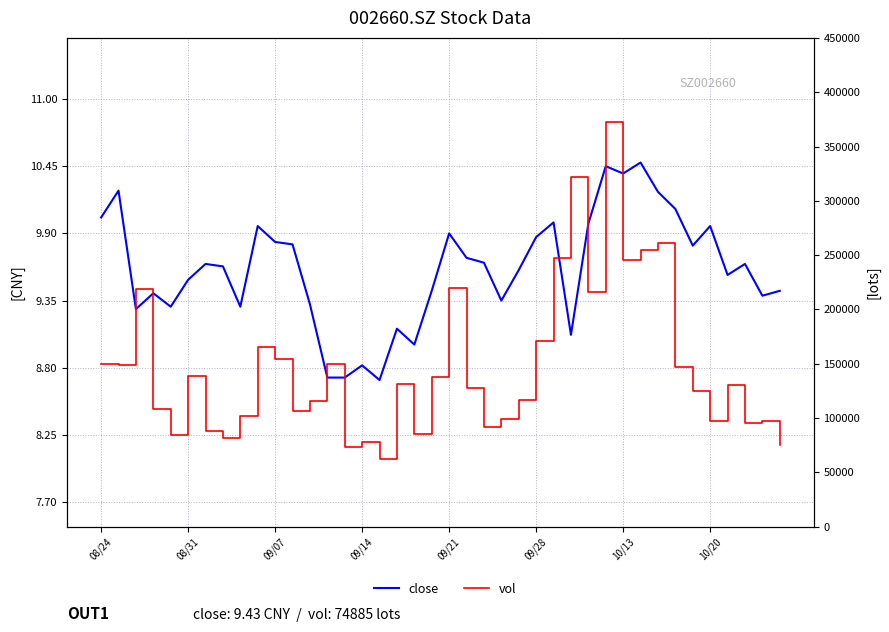

Reading right to left, extract all data points from this chart.

close: 9.4	9.4	9.7	9.6	10.0	9.8	10.1	10.2	10.5	10.4	10.4	10.0	9.1	10.0	9.9	9.6	9.3	9.7	9.7	9.9	9.4	9.0	9.1	8.7	8.8	8.7	8.7	9.3	9.8	9.8	10.0	9.3	9.6	9.7	9.5	9.3	9.4	9.3	10.2	10.0
vol: 74885.0	97101.4	95239.1	130586.2	97392.0	124559.1	147134.6	261422.0	254740.8	245501.1	372918.7	216473.4	321655.4	246964.7	171278.0	116986.8	99222.4	92160.0	127745.7	219826.7	137958.5	84912.6	130934.0	62695.4	78062.7	73052.8	149972.2	115848.0	106819.6	154124.5	165590.8	101908.0	81424.4	88490.0	138542.0	84151.0	107993.9	218765.0	148943.3	149884.9